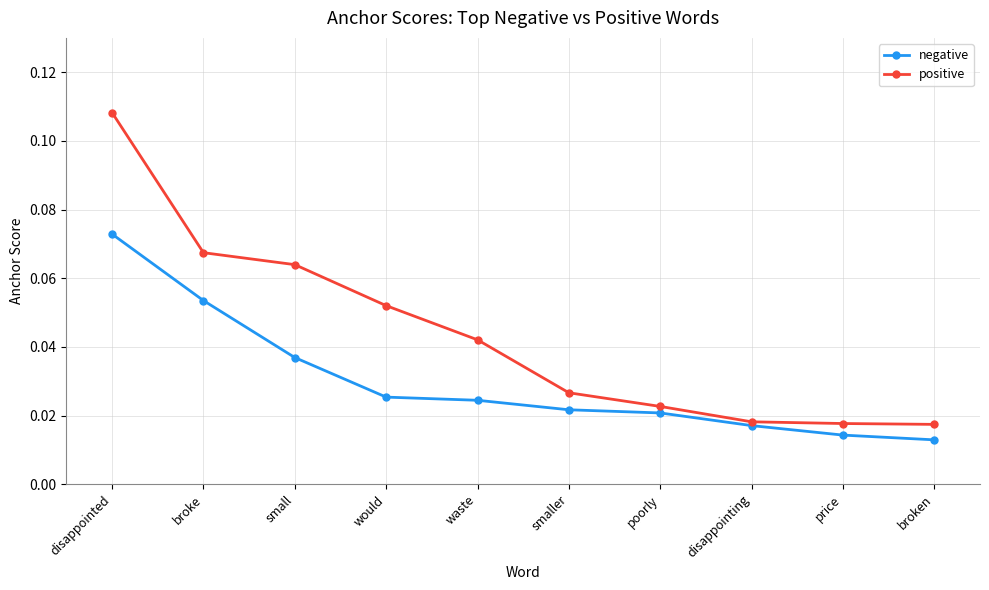

What position from the left is broke?

2